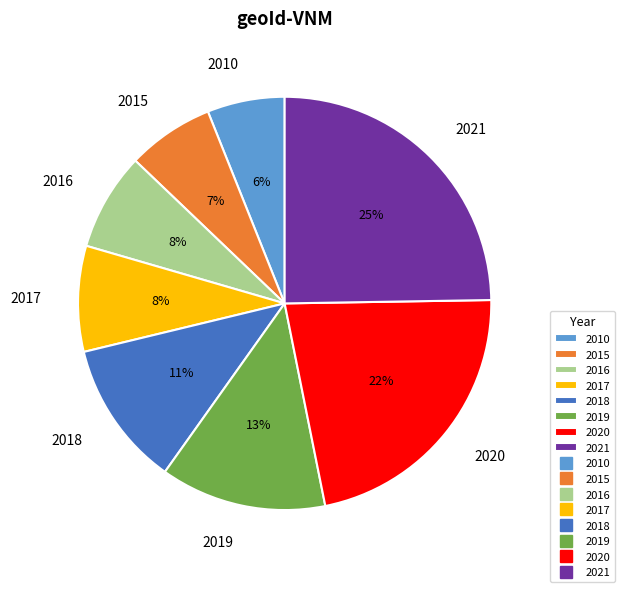

Which category has the smallest portion of the pie?

2010